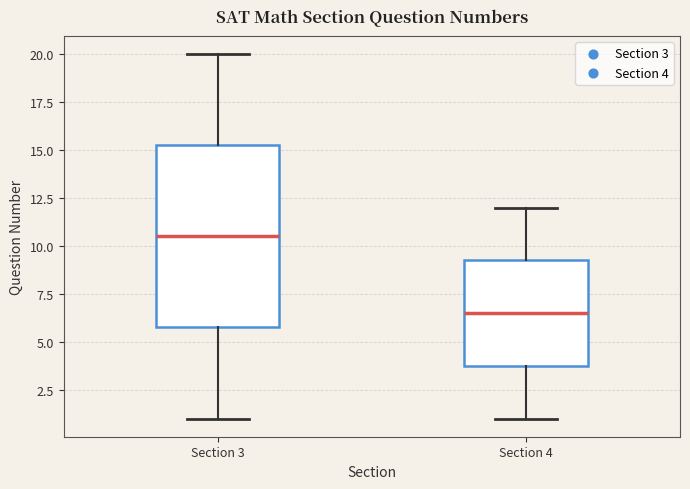

Which box is the tallest, from its lower edge to its upper edge?

Section 3